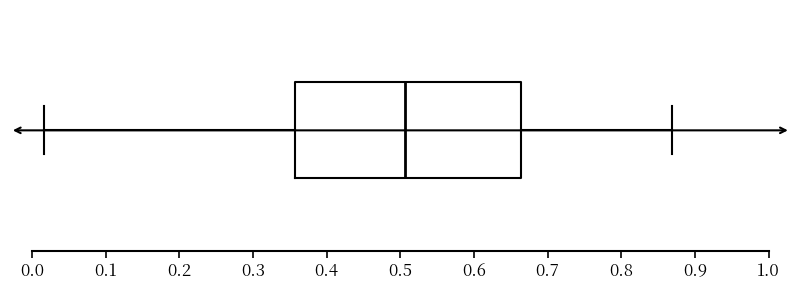

Where is the right edge of the box on the x-axis? The values are not printed on the chart, so give them approximately, as read against the axis.

0.66